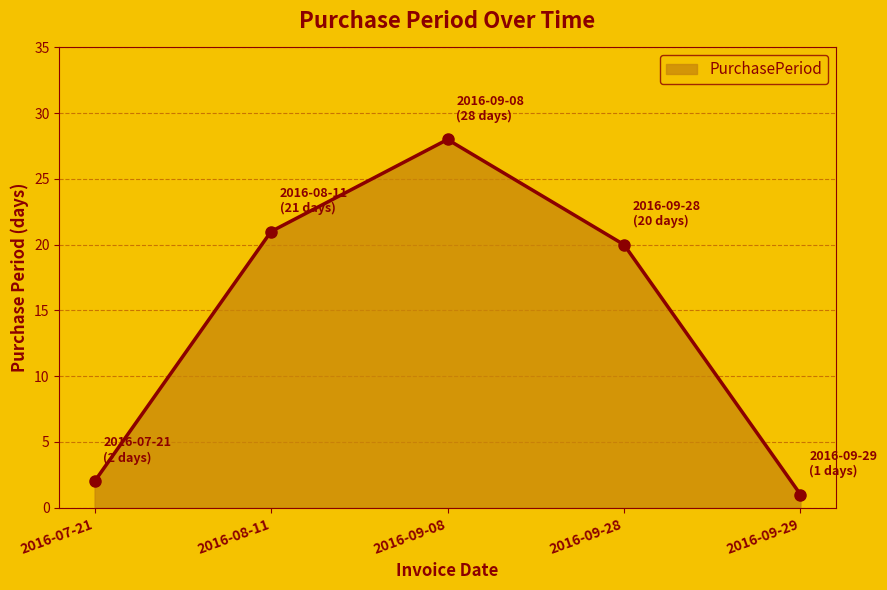

True or false: the data shows 10 at 2016-09-08.

False